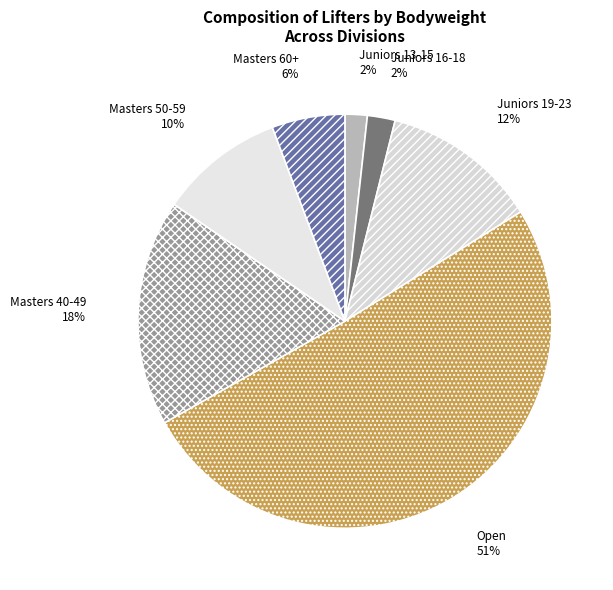

Do Juniors 13-15 and Open together represent more than half of the pie?

Yes